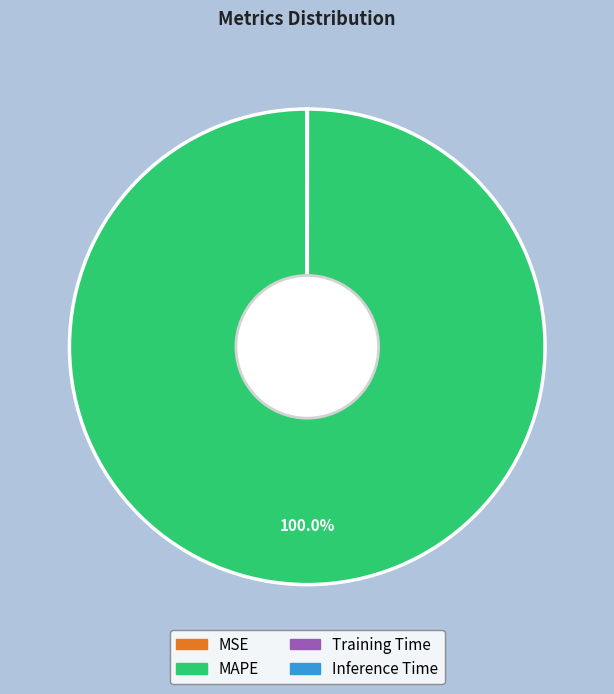

Which slice is the largest?

MAPE